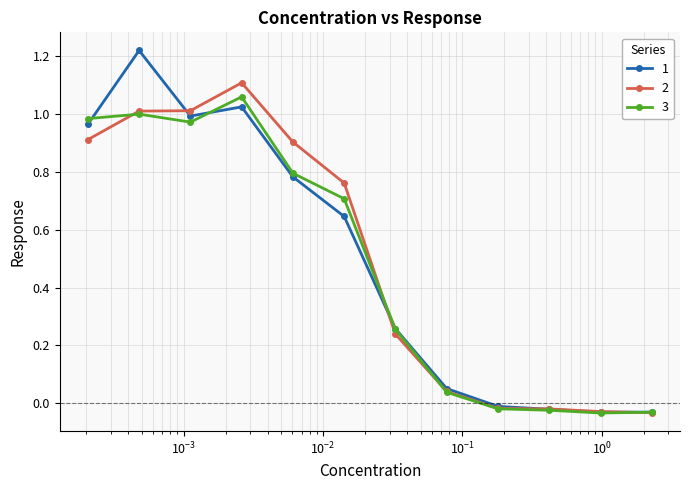

What is the value of the 2 point at the 1st from the left?

0.9